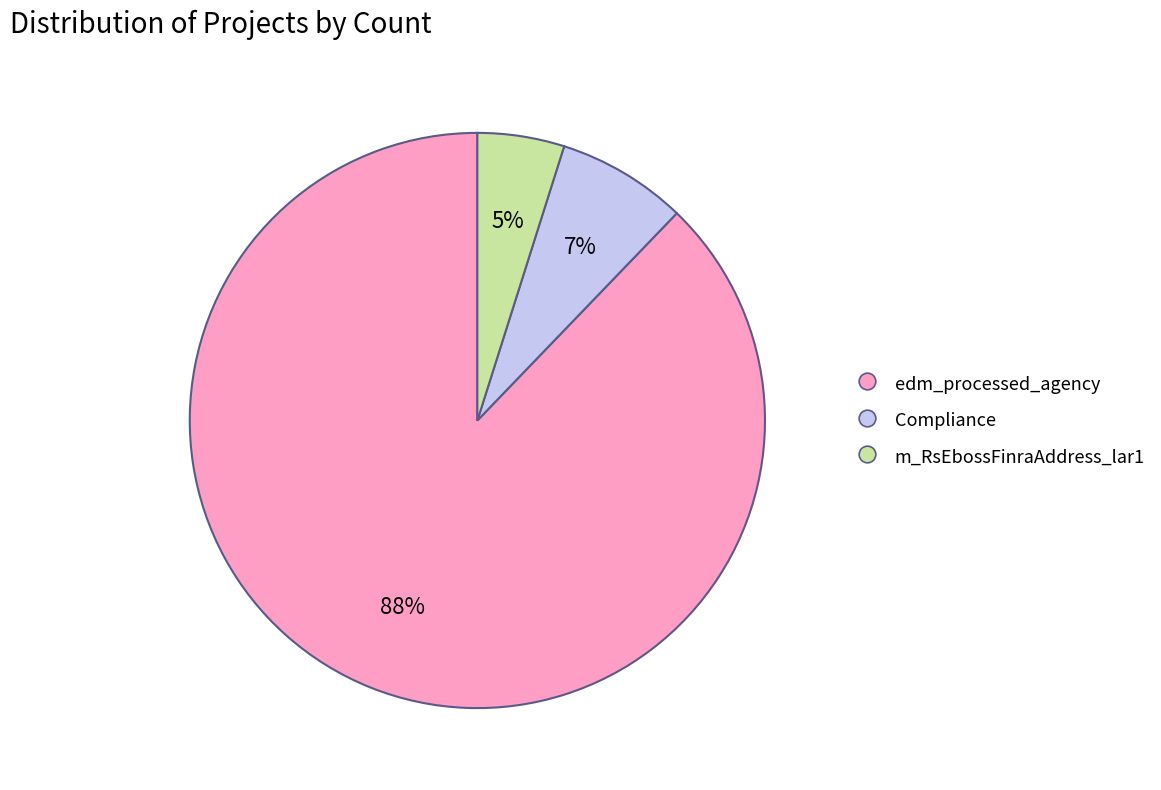

Between Compliance and m_RsEbossFinraAddress_lar1, which is larger?

Compliance